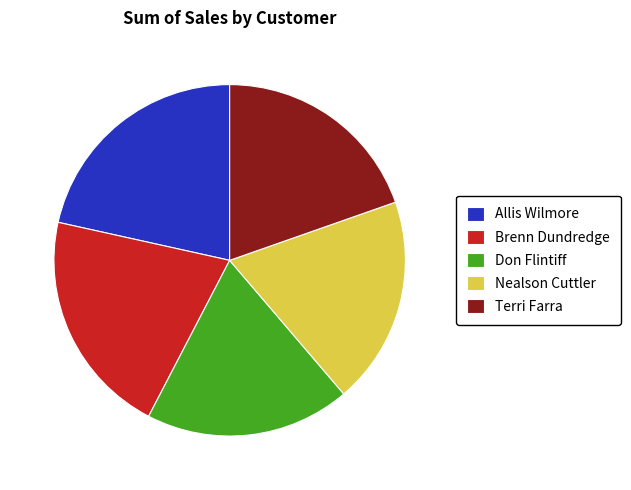

Do Don Flintiff and Nealson Cuttler together represent more than half of the pie?

No